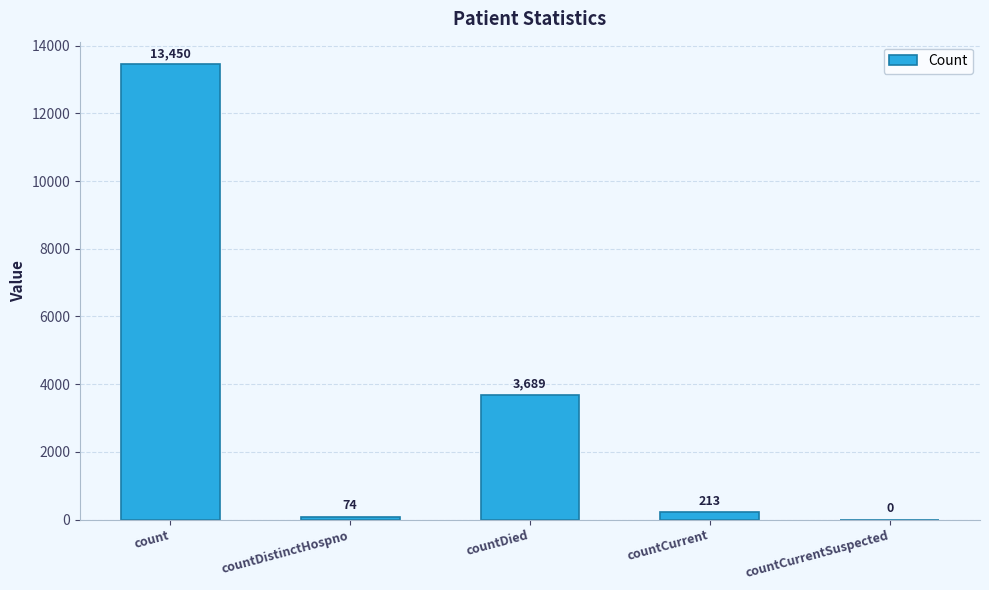

Where is the data nearest to the value 6725?

countDied